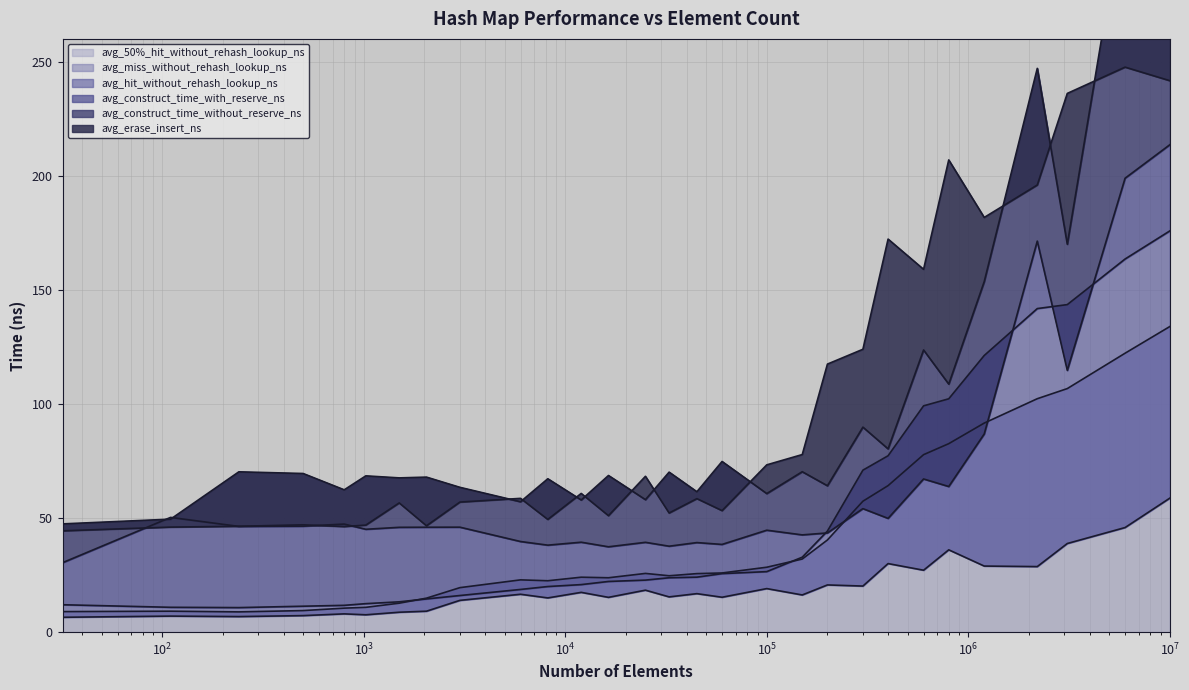

Which series changed the most between 45000 and 2200000?

avg_construct_time_without_reserve_ns